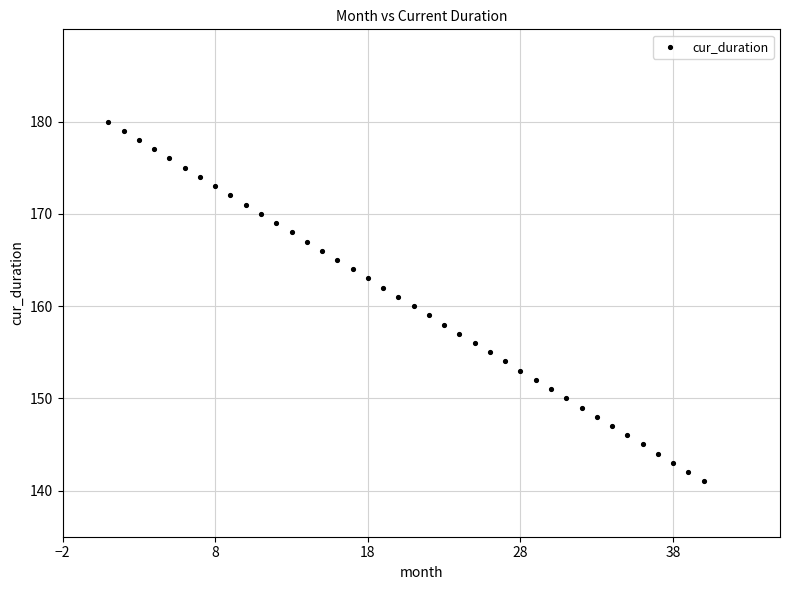

What is the range of X values (max minus min)?

39